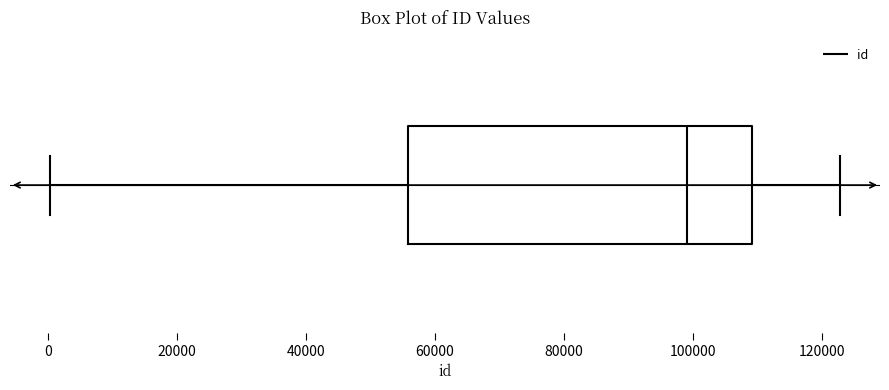

Transcribe this box plot: give where the median line is, the range the box spans, and where the two whiskers end, as read against the x-axis. The values are not printed on the chart, so give them approximately, as read against the axis.

median 98000, box 56000 to 110000, whiskers 0 to 122000